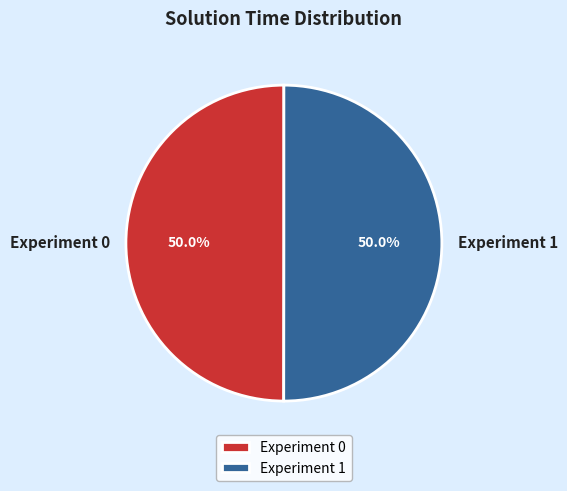

Approximately how many times larger is the value at Experiment 1 compared to Experiment 0?

1.0